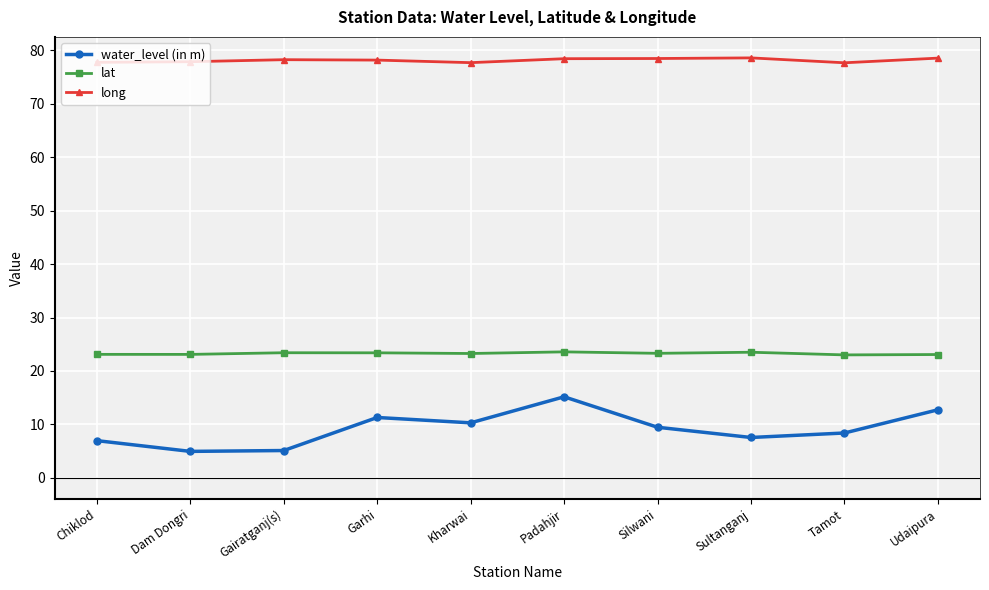

What are all the series names shown in the legend?

water_level (in m), lat, long